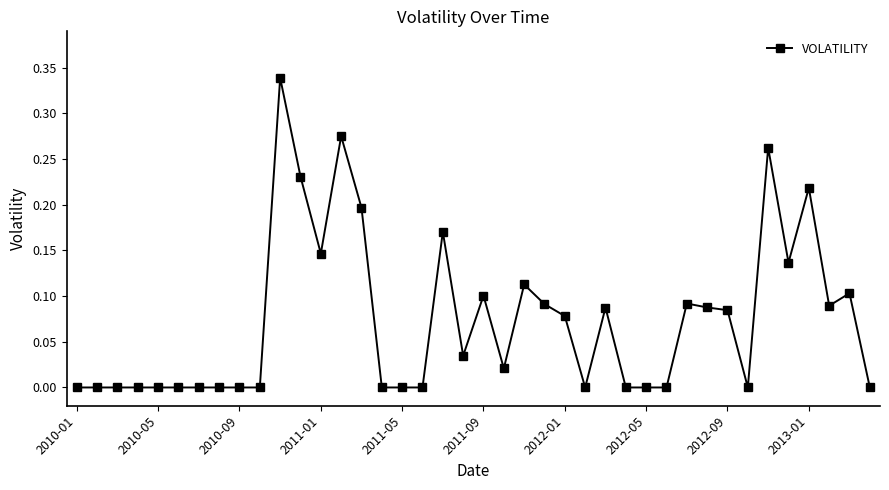

What is the sum of all values?

3.0